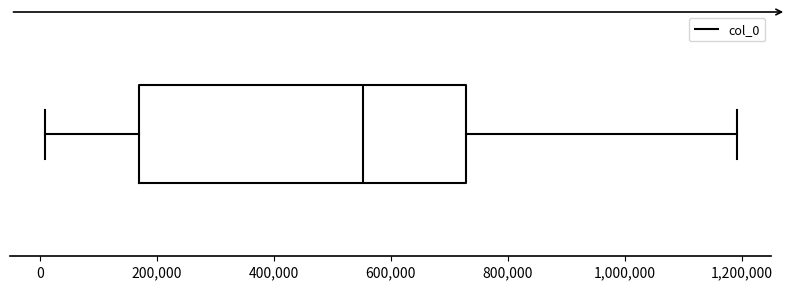

Read this box plot against the x-axis: the position of the median line, the range covered by the box, and the ends of both whiskers. The values are not printed on the chart, so give them approximately, as read against the axis.

median 560000, box 160000 to 720000, whiskers 0 to 1200000